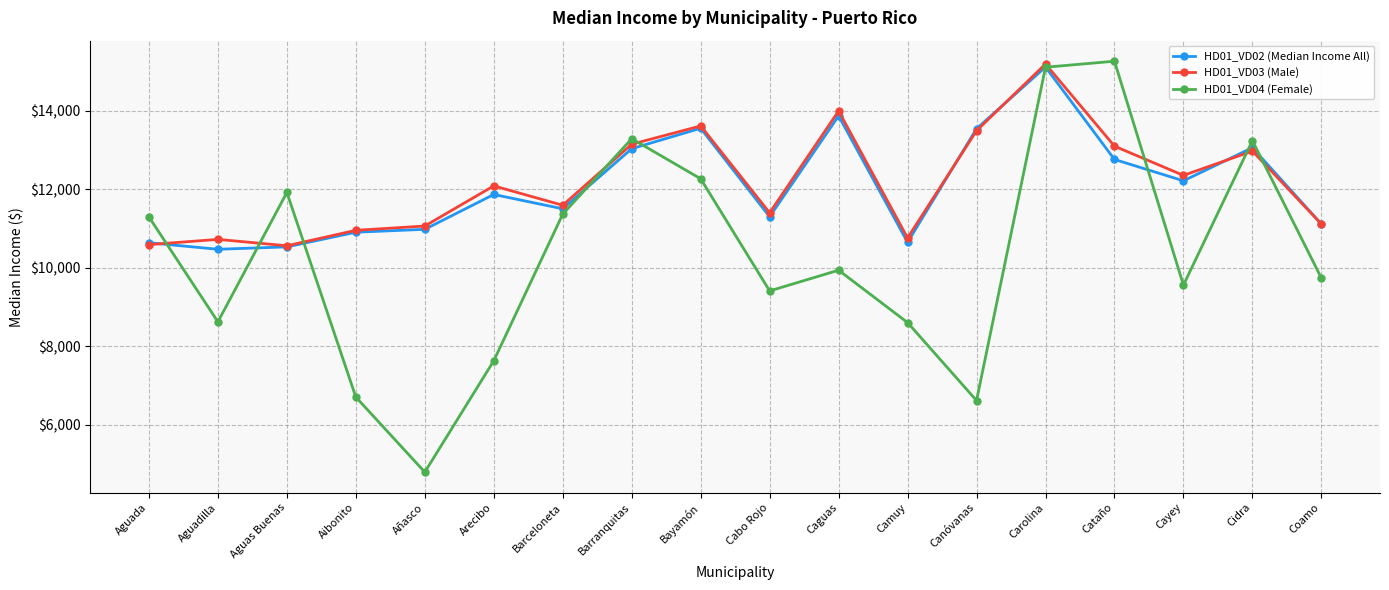

What is the difference between the maximum and minimum values in the HD01_VD02 (Median Income All) series?

4640